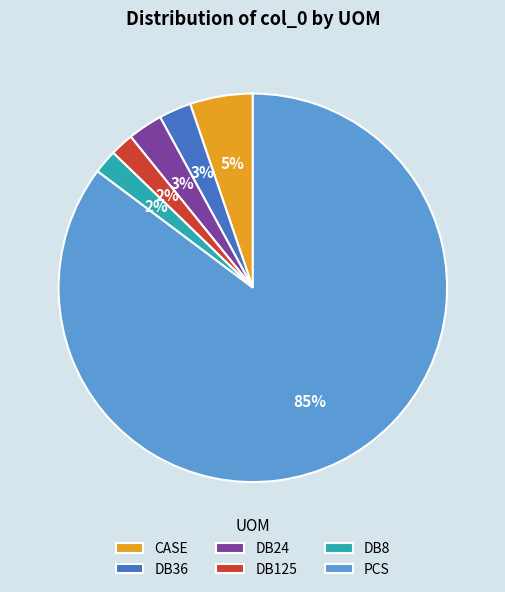

Is the sum of DB36 and PCS greater than half?

Yes